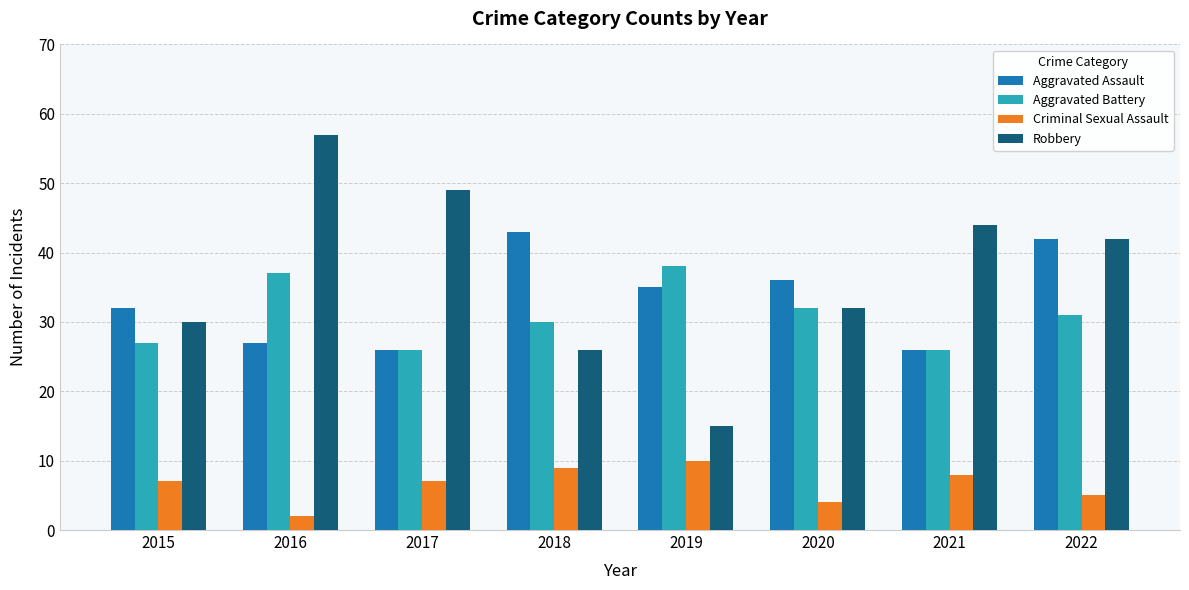

At 2019, list the series in order from smallest to largest.

Criminal Sexual Assault, Robbery, Aggravated Assault, Aggravated Battery